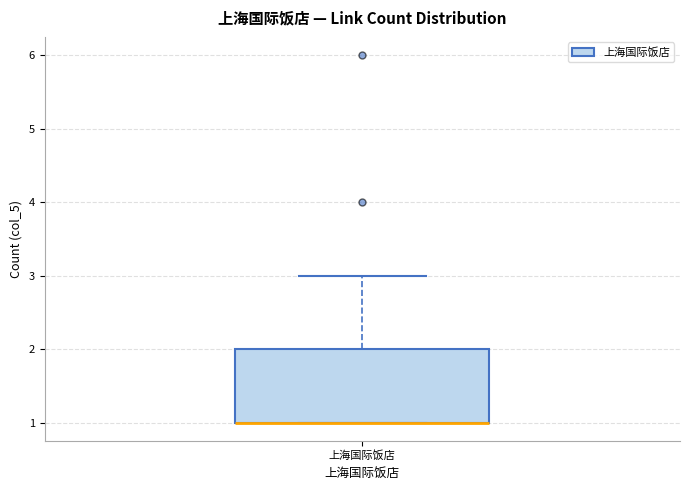

Where is the upper edge of the box for 上海国际饭店 on the y-axis? The values are not printed on the chart, so give them approximately, as read against the axis.

2